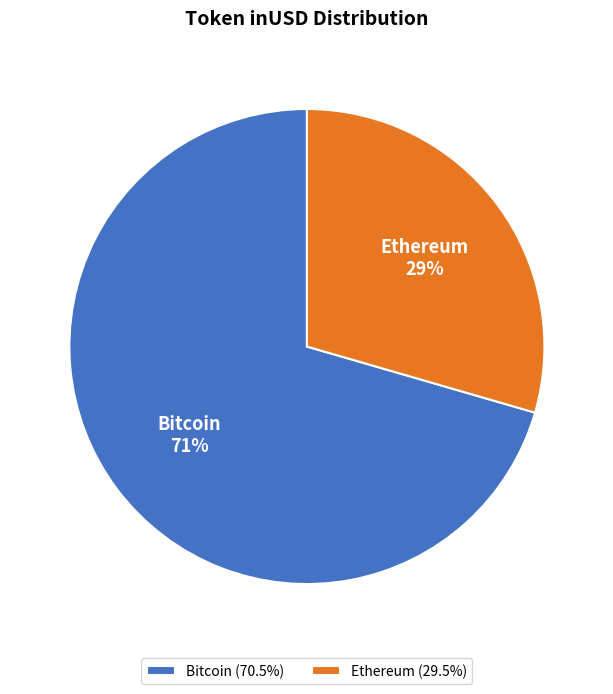

Does any single category account for the majority?

Yes